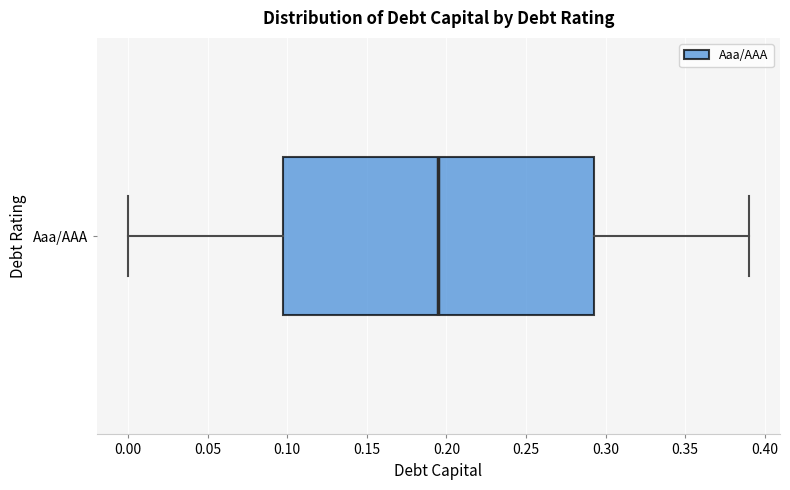

Read this box plot against the x-axis: the position of the median line, the range covered by the box, and the ends of both whiskers. The values are not printed on the chart, so give them approximately, as read against the axis.

median 0.195, box 0.100 to 0.295, whiskers 0.000 to 0.390